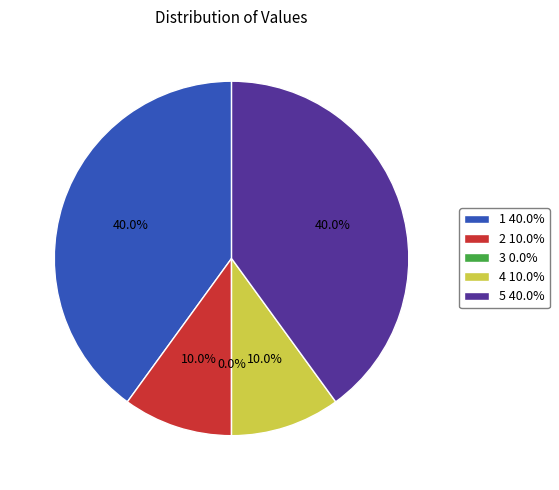

Is there a majority slice in this chart?

No